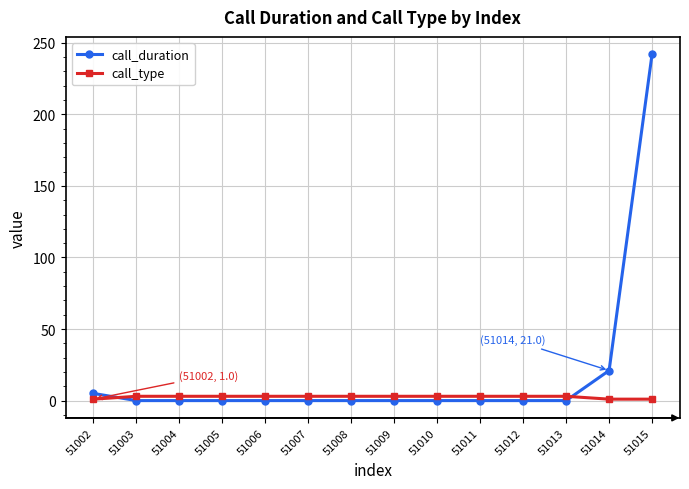

True or false: call_duration and call_type intersect in this chart.

True